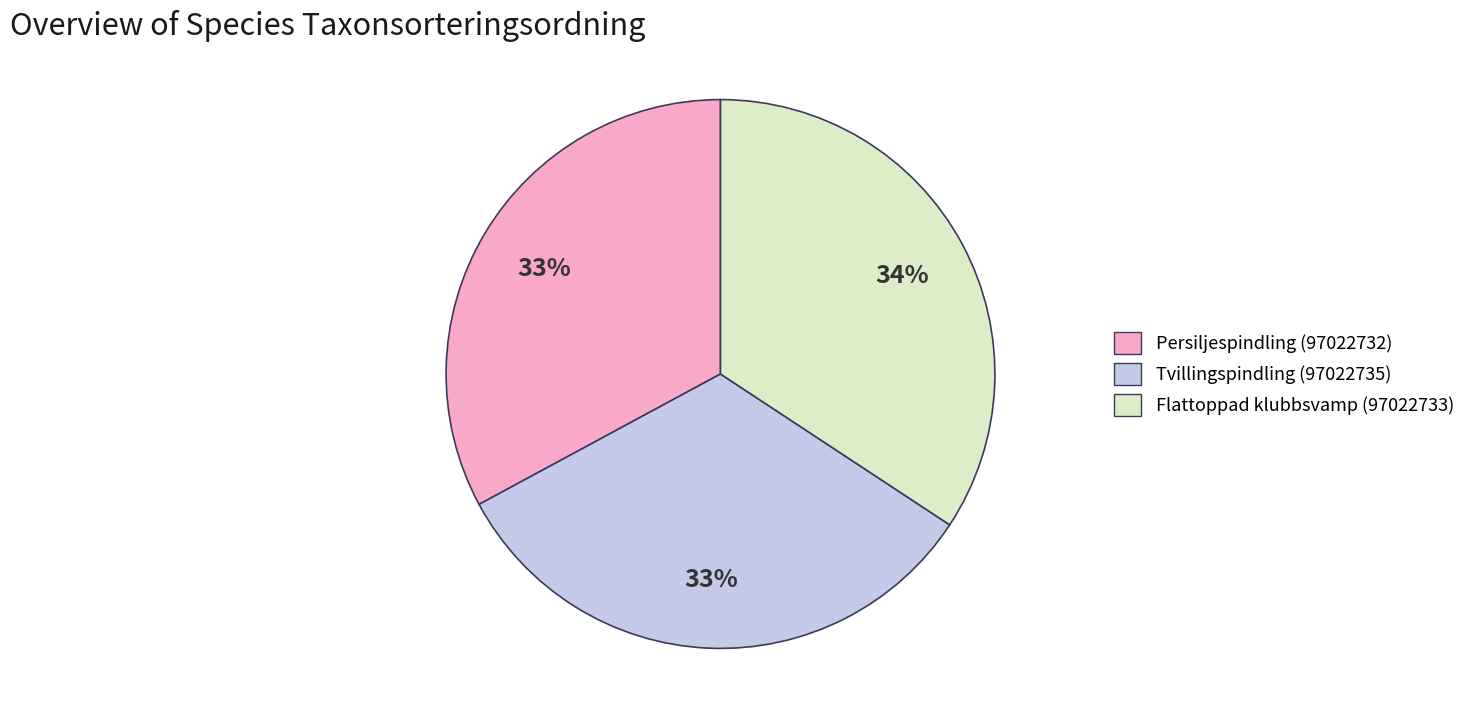

Is the sum of Persiljespindling (97022732) and Flattoppad klubbsvamp (97022733) greater than half?

Yes